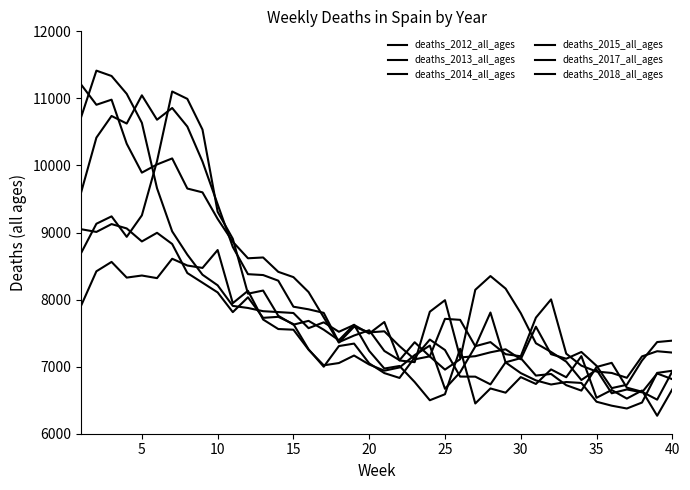

How many lines are shown in the chart?

6